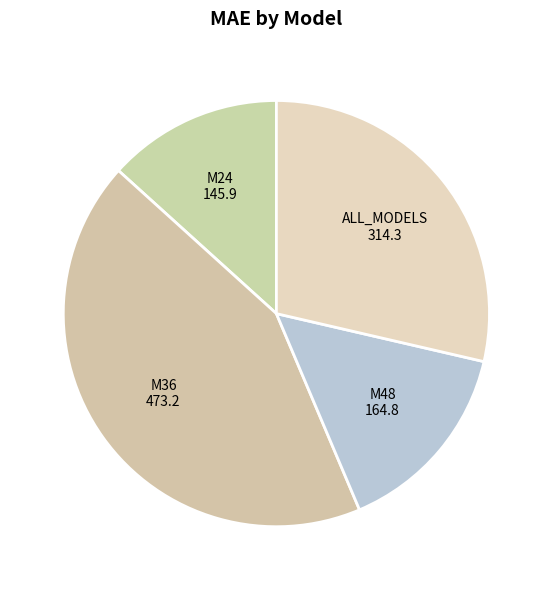

True or false: M48 accounts for 15% of the total.

True